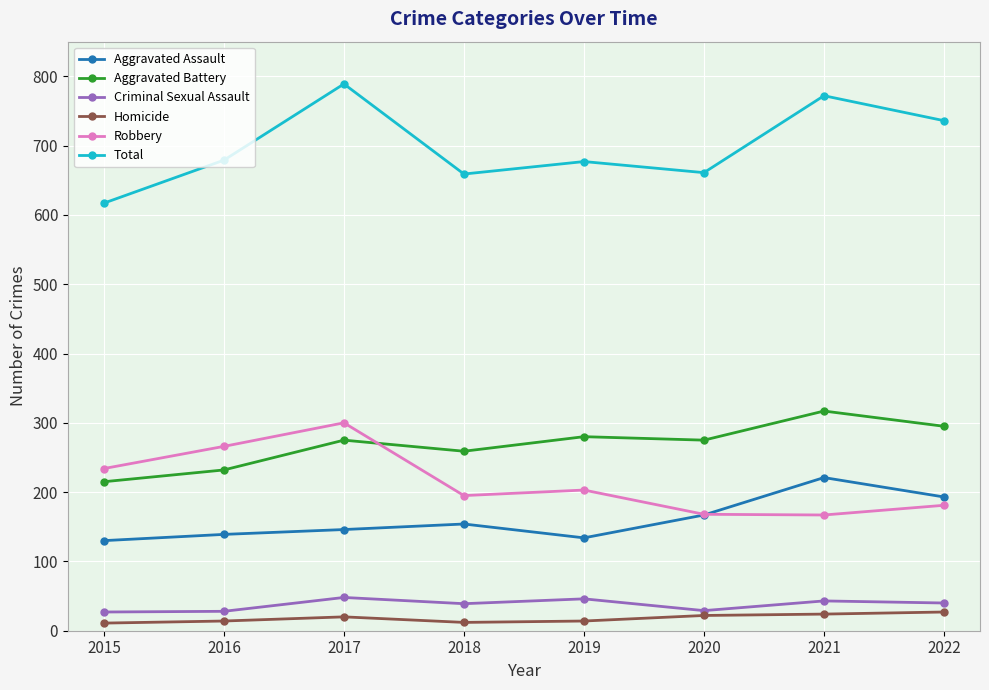

How many categories are shown in the chart?

8